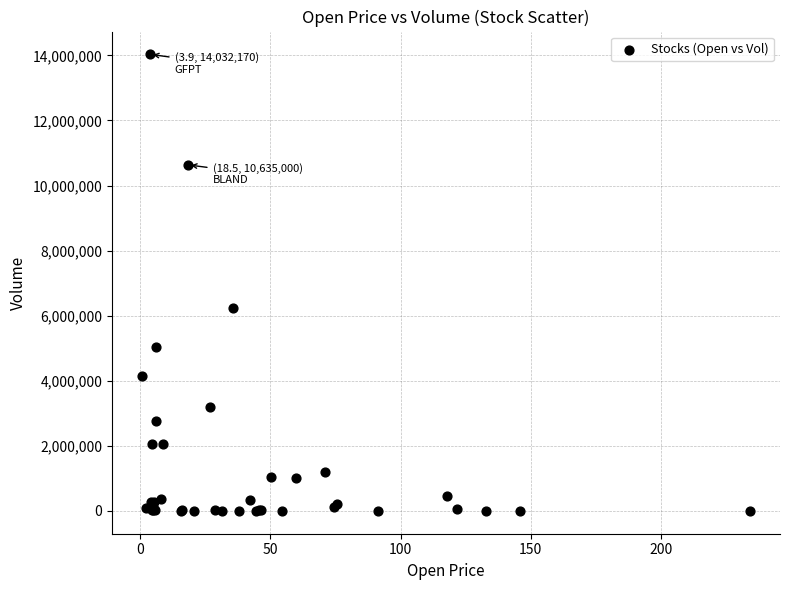

What Y value in the scatter plot is closest to 7016335?

6243347